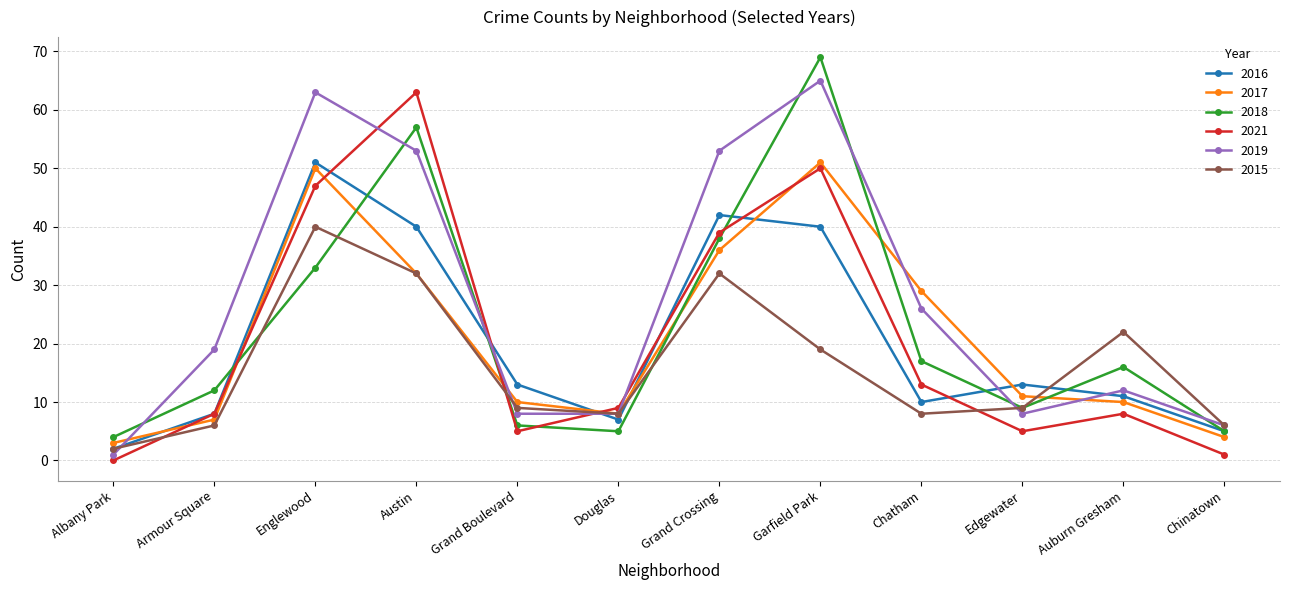

True or false: 2015 and 2021 cross at least once.

True